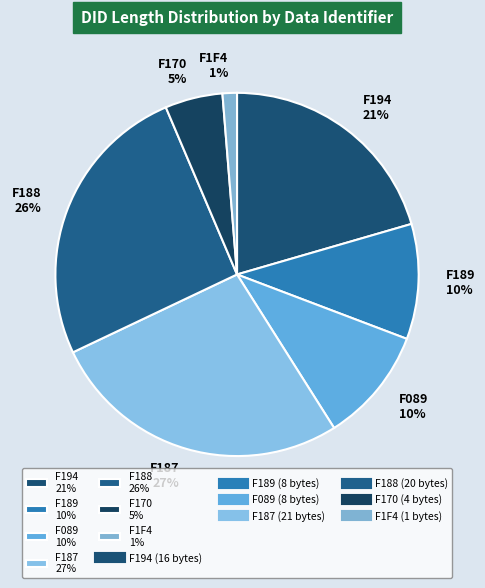

Is F187 the majority of the pie?

No